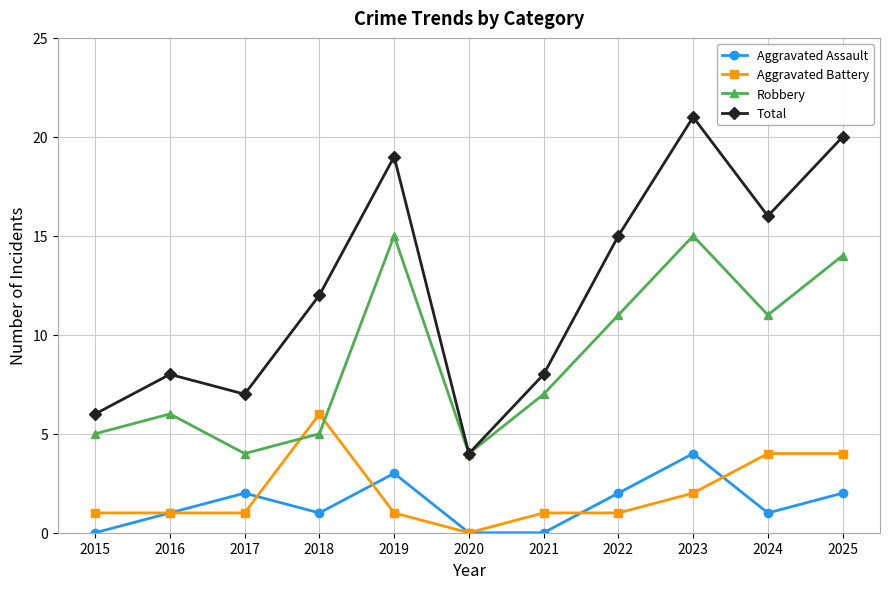

At how many categories does at least one series exceed 14?

5